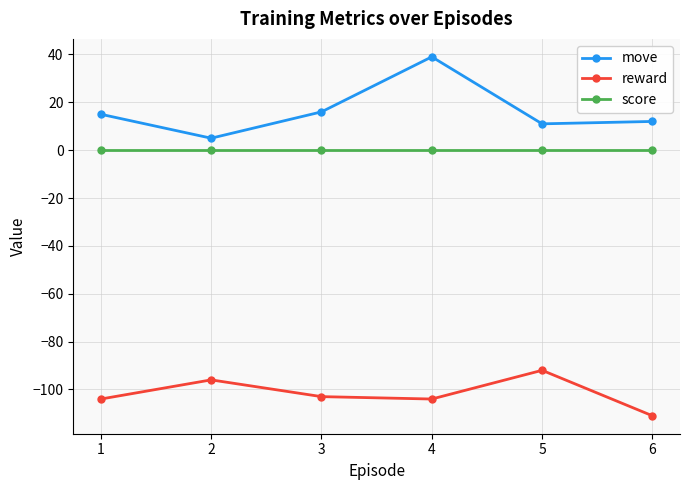

True or false: score and move intersect in this chart.

False